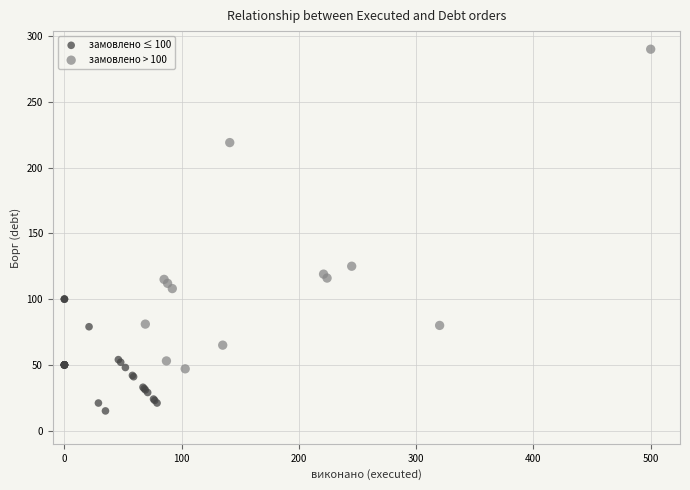

Which series has the largest Y range (max minus min)?

замовлено > 100